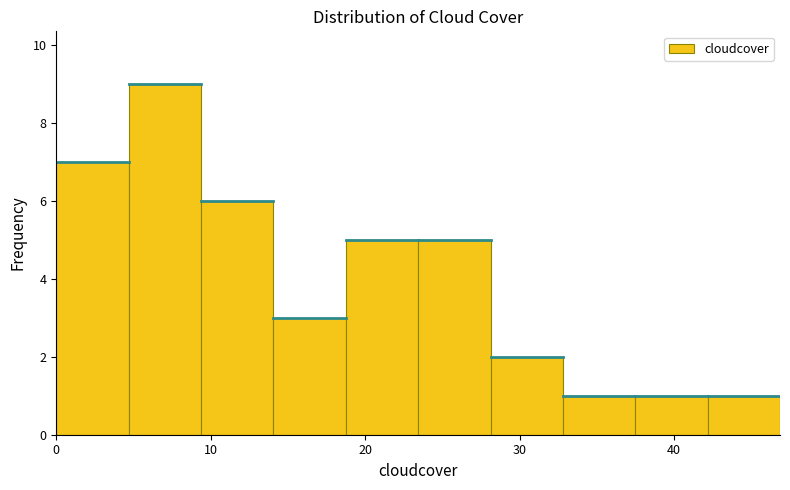

Which range on the x-axis has the tallest bar?

5 to 9